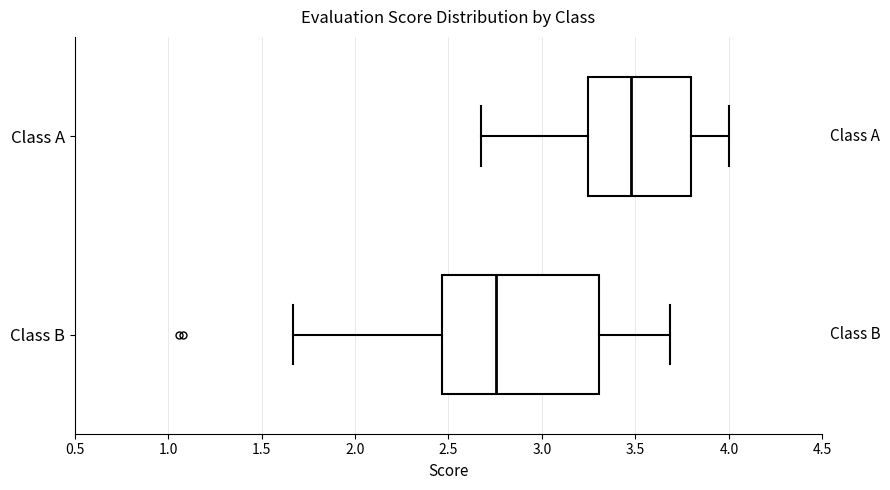

Where does the left whisker of the box for Class B end on the x-axis? The values are not printed on the chart, so give them approximately, as read against the axis.

1.65